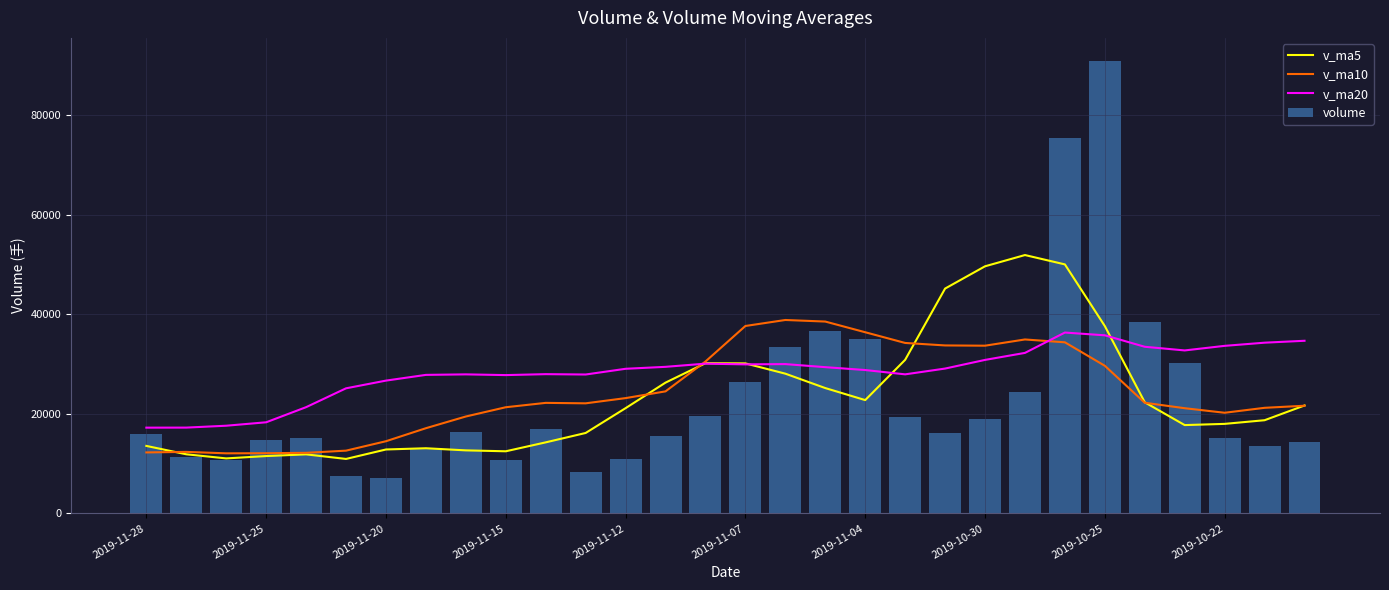

What is the label of the 5th bar from the right?

25